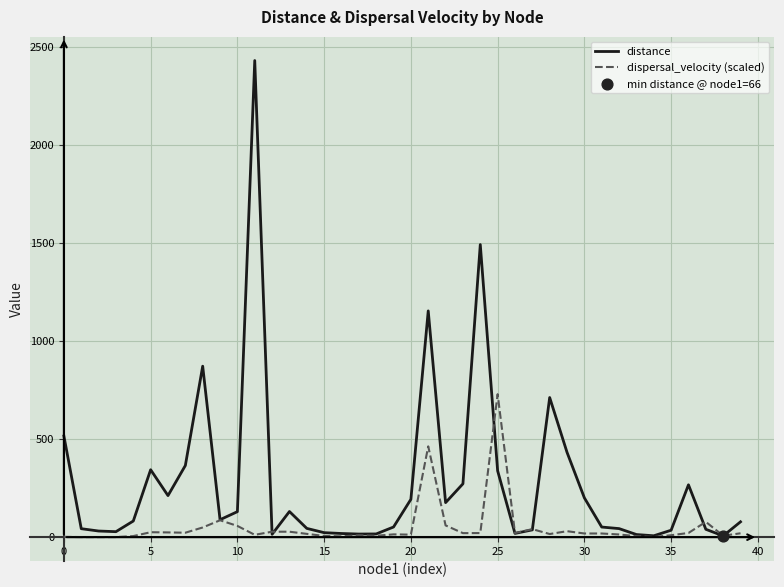

Which series has the largest total across all categories?

distance